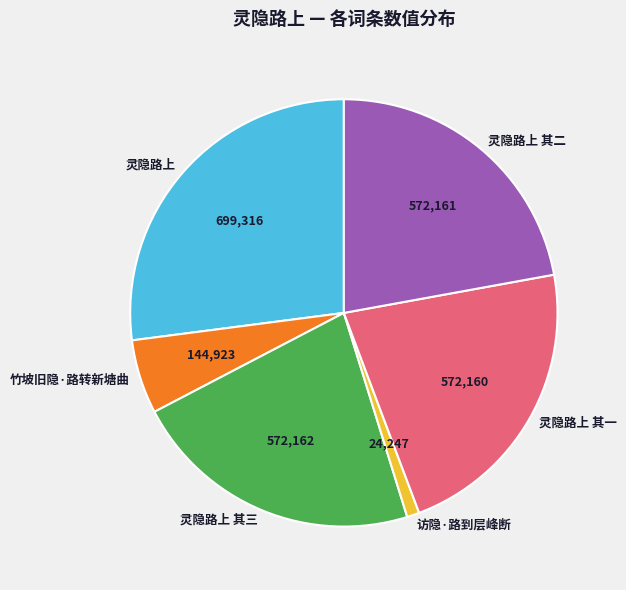

How many segments does this pie chart have?

6